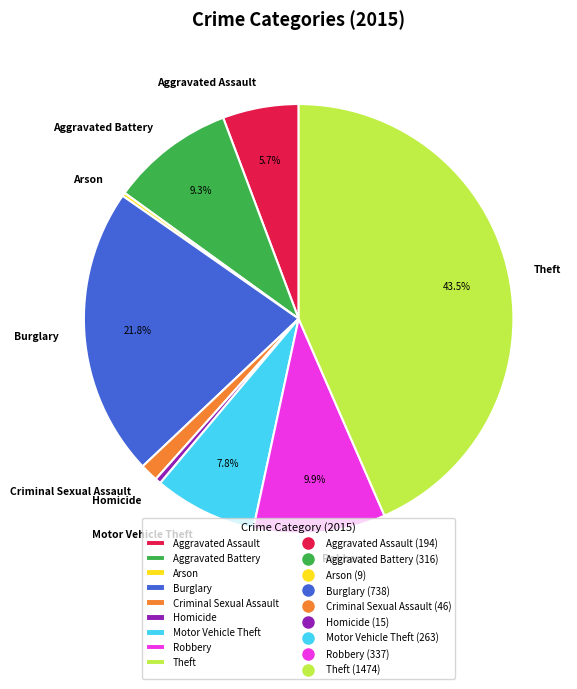

Is there any slice that represents more than half of the pie?

No